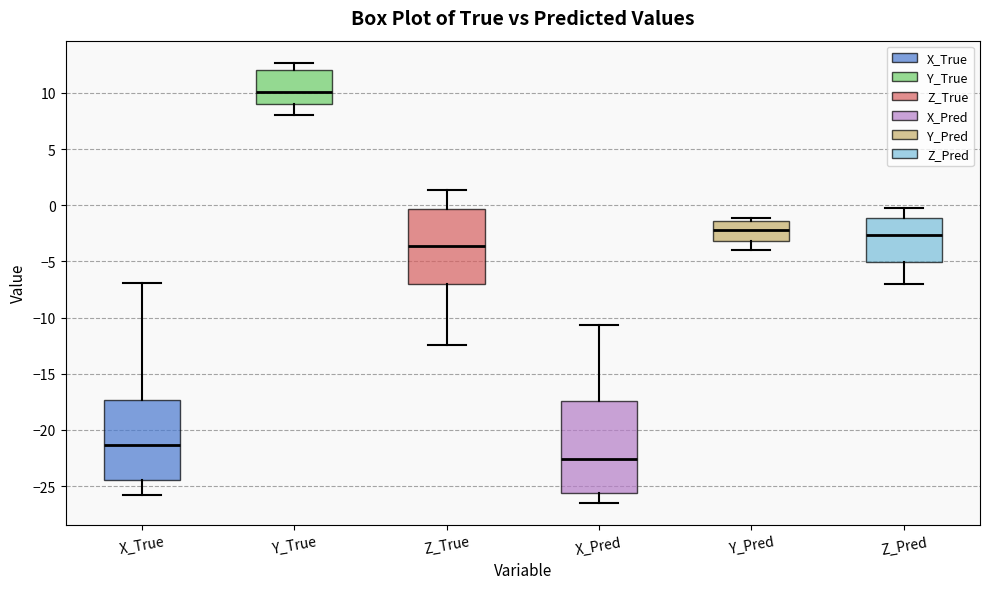

Comparing the boxes themselves (not the whiskers), which one is the tallest?

X_Pred